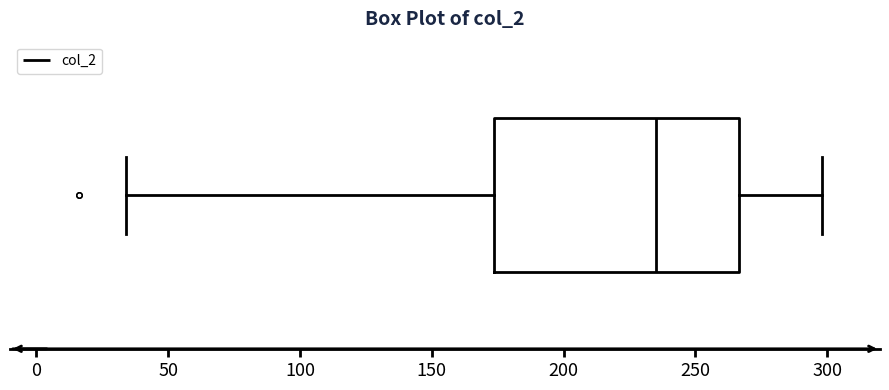

Transcribe this box plot: give where the median line is, the range the box spans, and where the two whiskers end, as read against the x-axis. The values are not printed on the chart, so give them approximately, as read against the axis.

median 235, box 175 to 265, whiskers 35 to 300